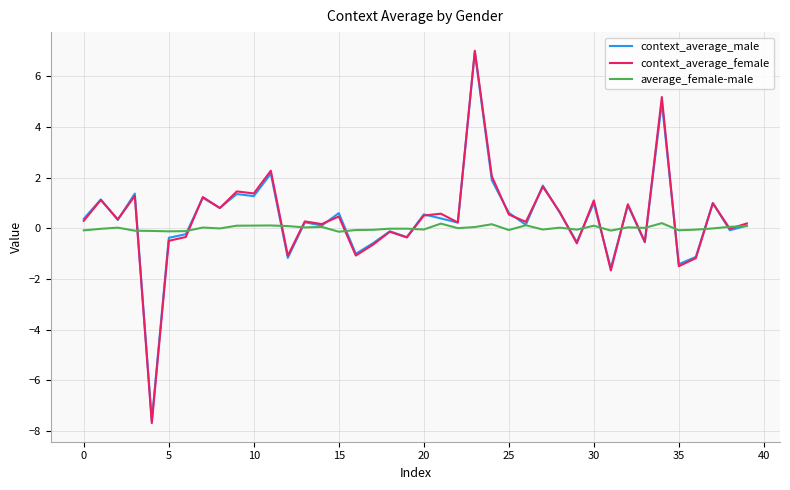

What is the minimum value for context_average_male?

-7.6